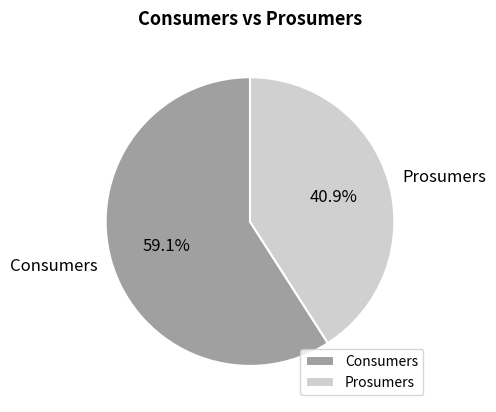

What is the majority slice?

Consumers